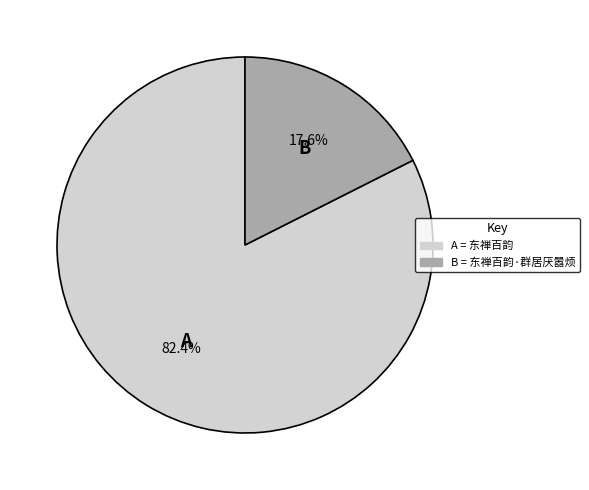

Is there any slice that represents more than half of the pie?

Yes